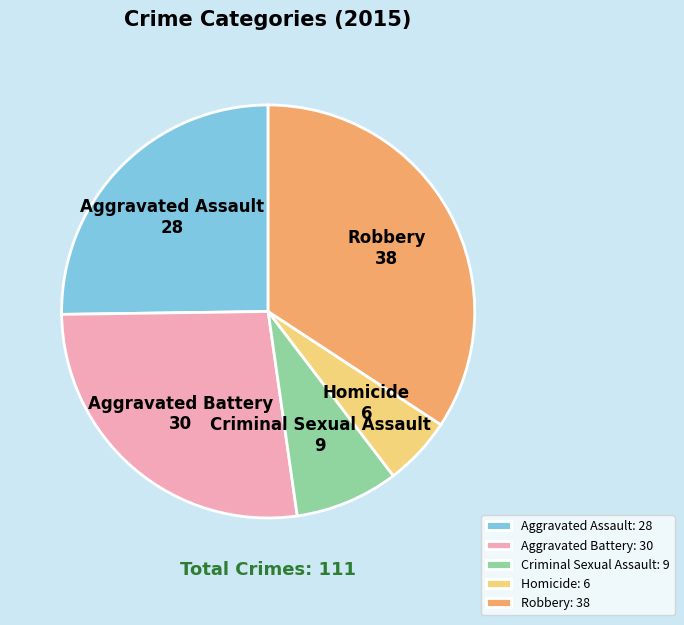

Is there a majority slice in this chart?

No